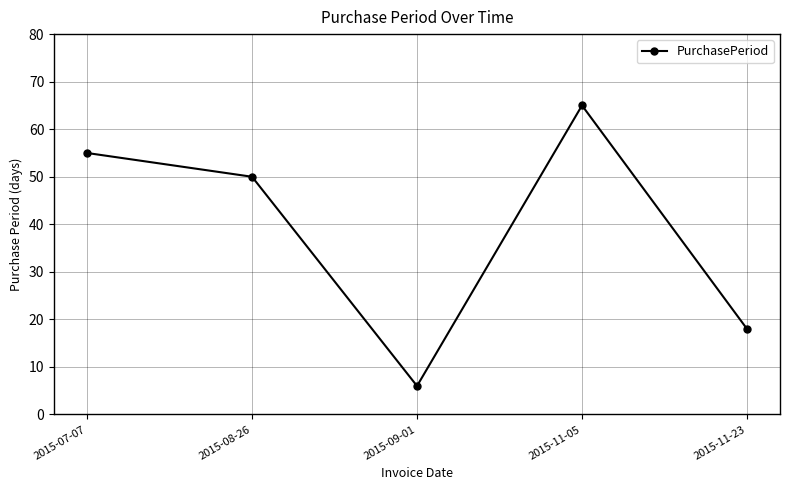

What is the ratio of the value at 2015-09-01 to the value at 2015-08-26?

0.1